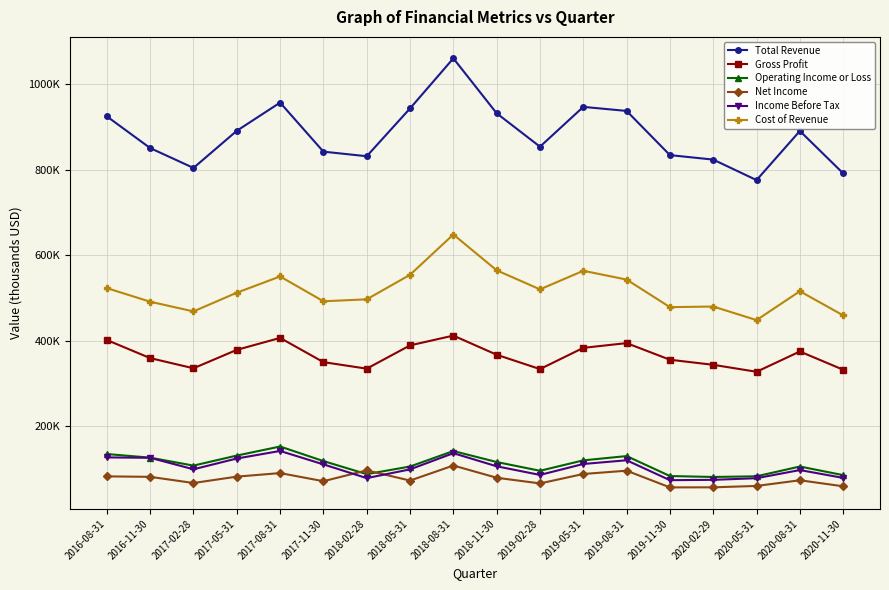

How many lines are shown in the chart?

6